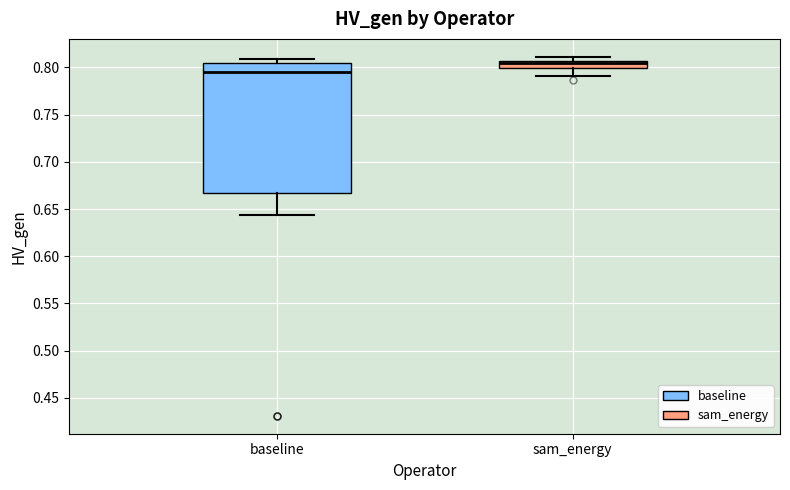

Where does the lower whisker of the box for baseline end on the y-axis? The values are not printed on the chart, so give them approximately, as read against the axis.

0.645